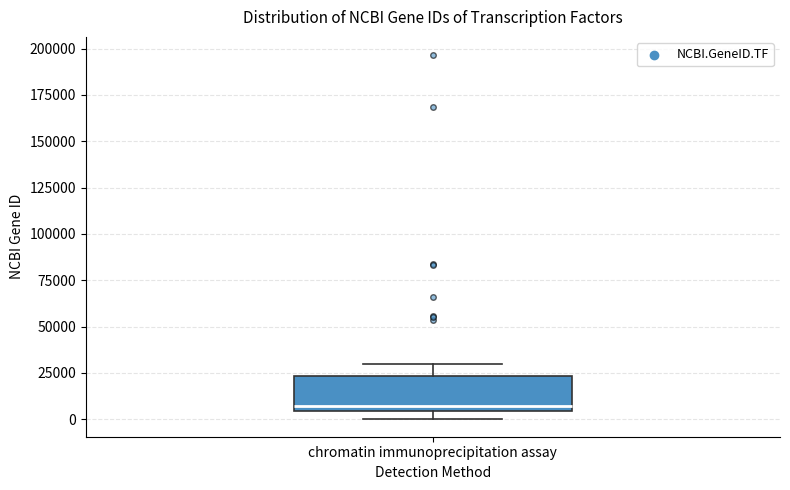

Where does the upper whisker of the box for chromatin immunoprecipitation assay end on the y-axis? The values are not printed on the chart, so give them approximately, as read against the axis.

30000